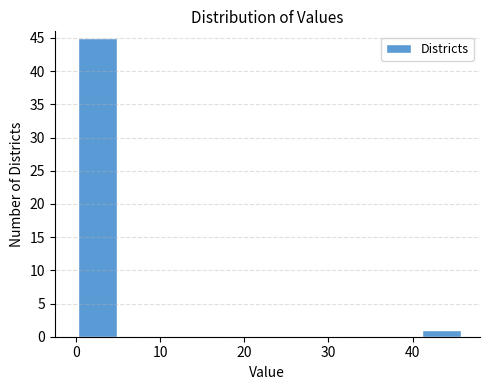

Reading left to right, transcribe this chart: for each bar, give the range it covers on the x-axis and its height. Neither the bar edges nor the heights are printed on the chart, so give them approximately, as read against the axes.

0 to 5: 45
5 to 10: 0
10 to 15: 0
15 to 20: 0
20 to 26: 0
26 to 31: 0
31 to 36: 0
36 to 41: 0
41 to 46: 1